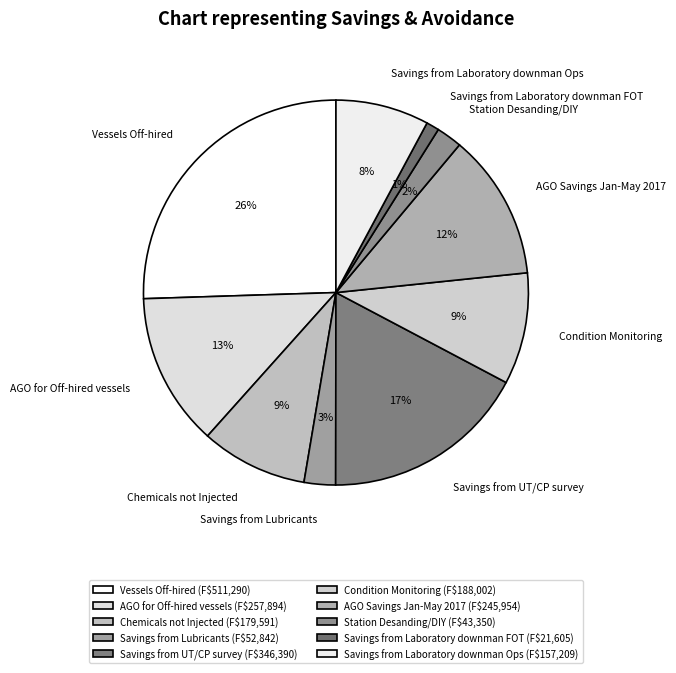

To the nearest percent, what portion does AGO Savings Jan-May 2017 represent?

12%